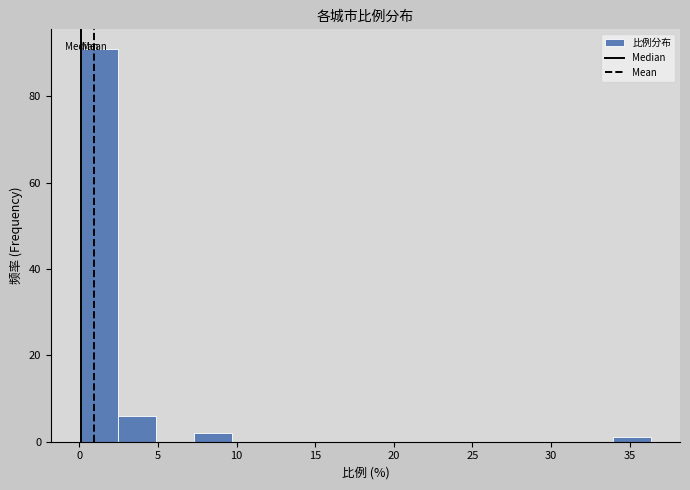

How tall is the bar that spans 2.5 to 5.0 on the x-axis? Neither the bar edges nor the heights are printed on the chart, so give them approximately, as read against the axes.

6